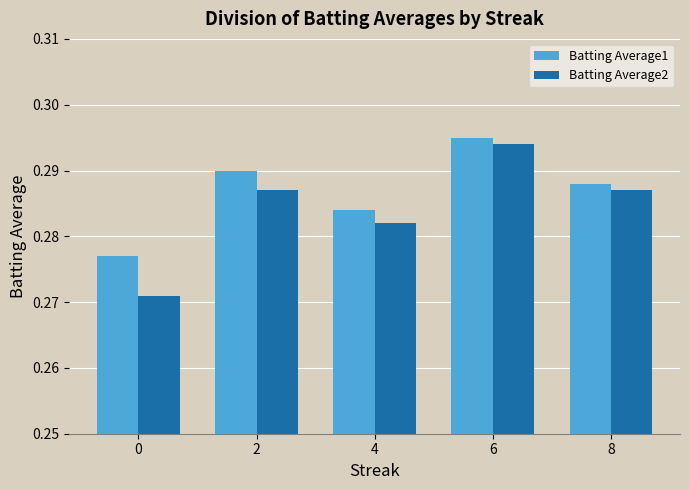

Which series changed the most between 2 and 6?

Batting Average2